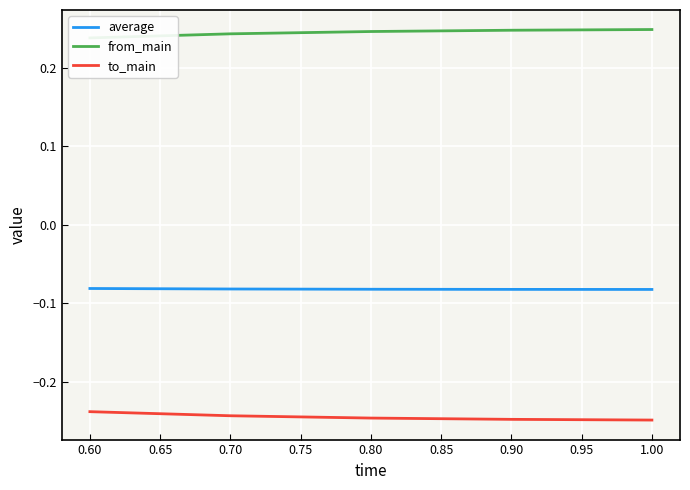

True or false: average has more than 0 interior local peaks.

False